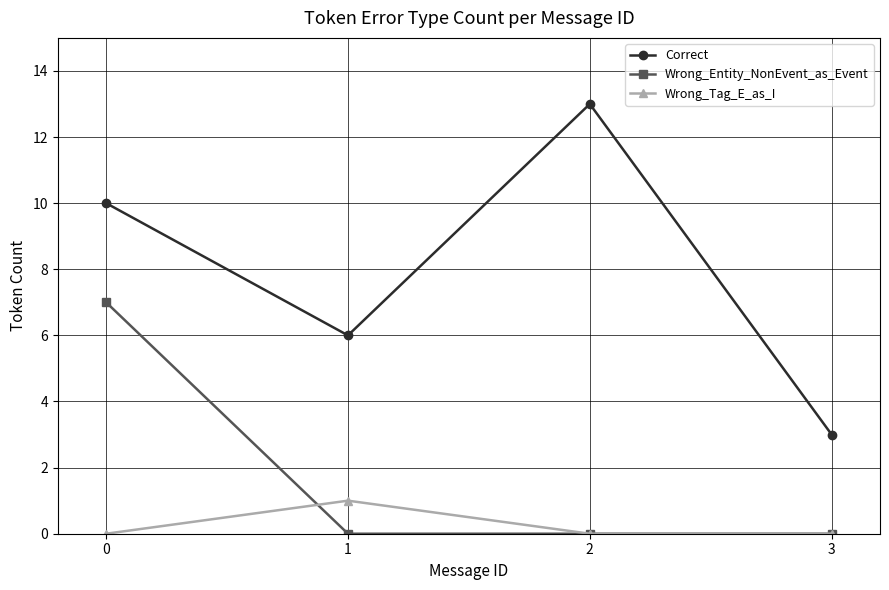

True or false: Wrong_Tag_E_as_I and Correct cross at least once.

False